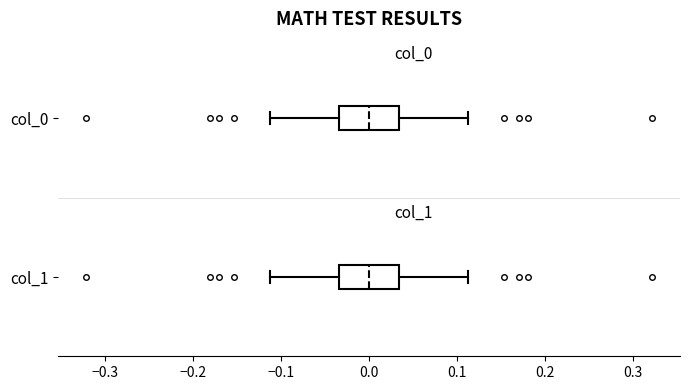

Reading bottom to top, read every box against the x-axis: the position of its median line, the range the box covers, and the ends of its whiskers. The values are not printed on the chart, so give them approximately, as read against the axis.

col_1: median 0.00, box -0.03 to 0.03, whiskers -0.11 to 0.11
col_0: median 0.00, box -0.03 to 0.03, whiskers -0.11 to 0.11